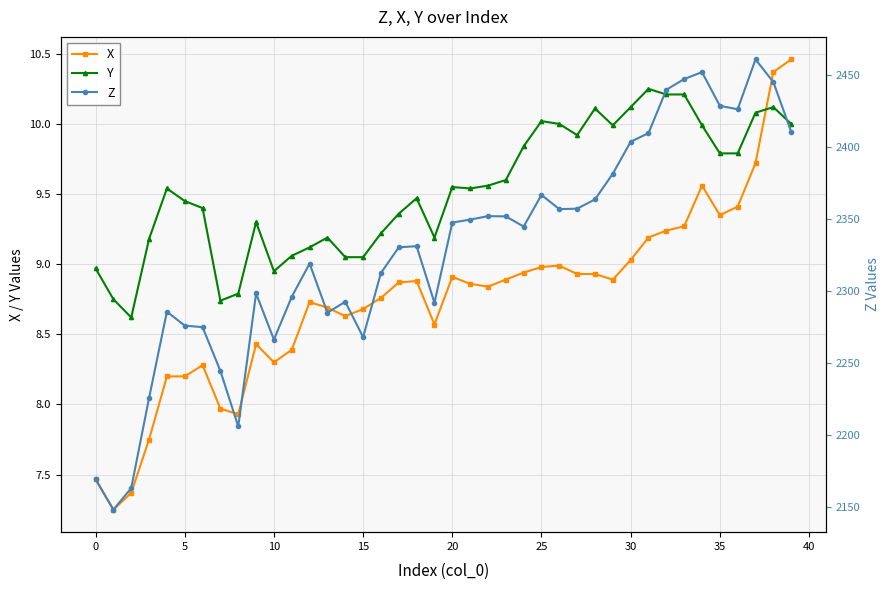

What are all the series names shown in the legend?

X, Y, Z